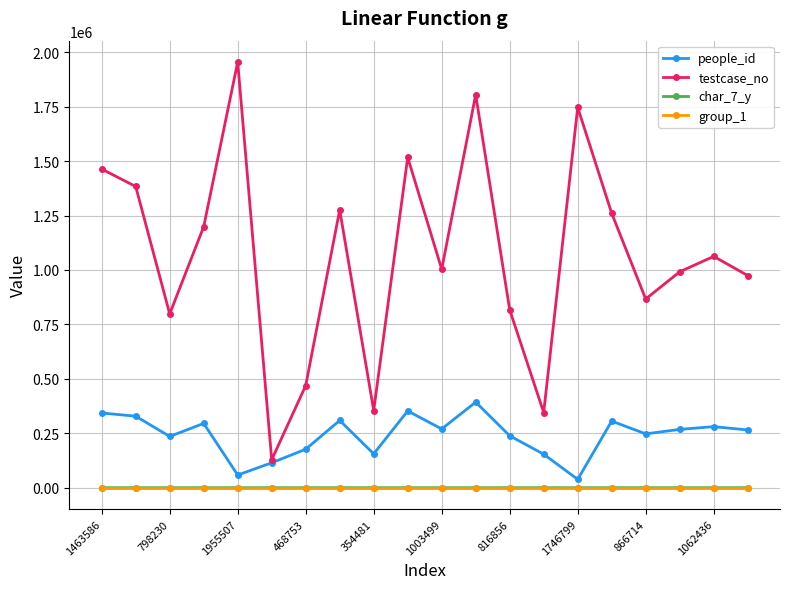

What are all the series names shown in the legend?

people_id, testcase_no, char_7_y, group_1